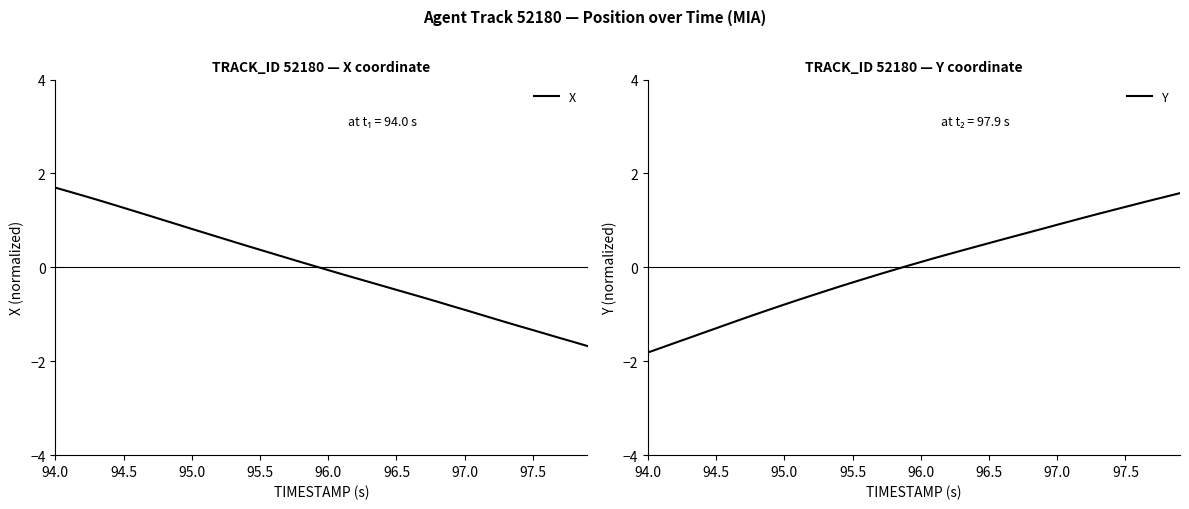

What is the maximum value for X?

1.7